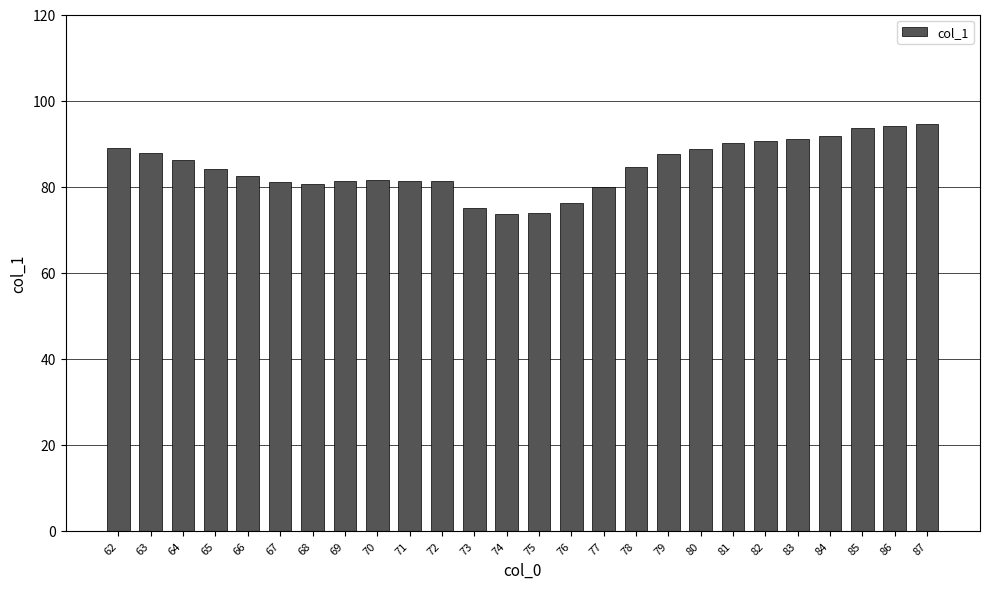

What is the minimum value shown in the chart?

73.5